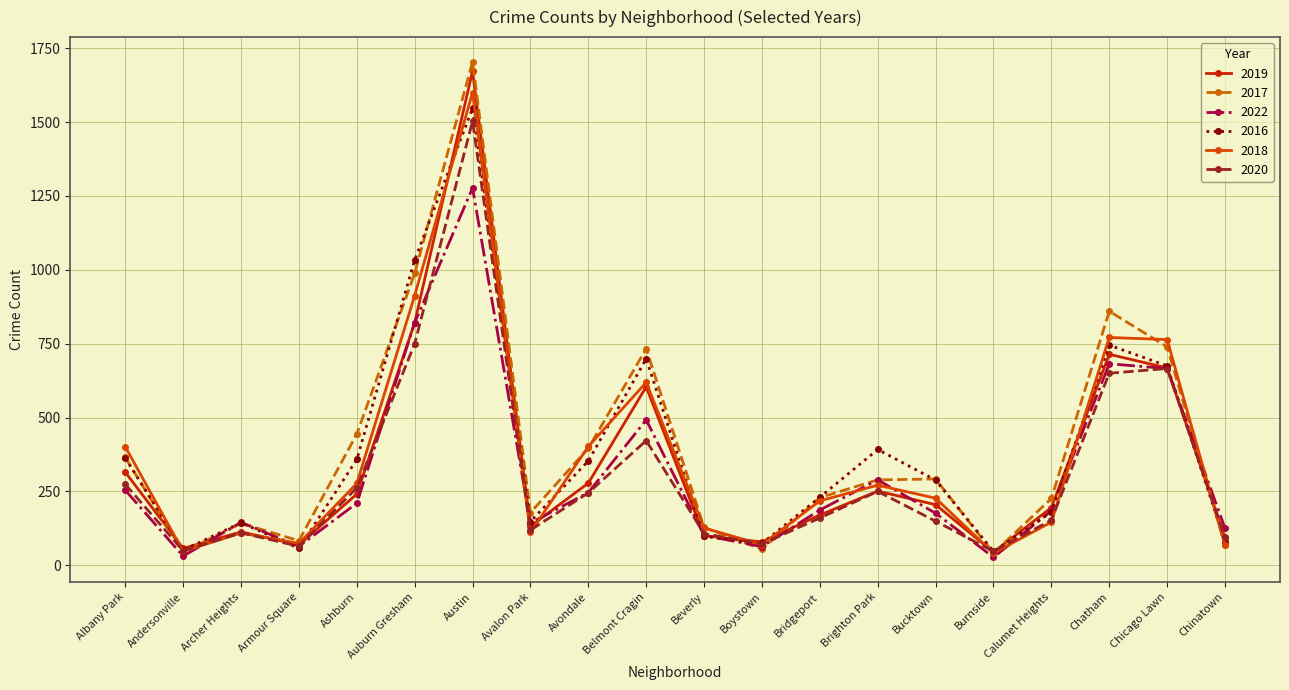

Which category has the highest value across all series?

Austin